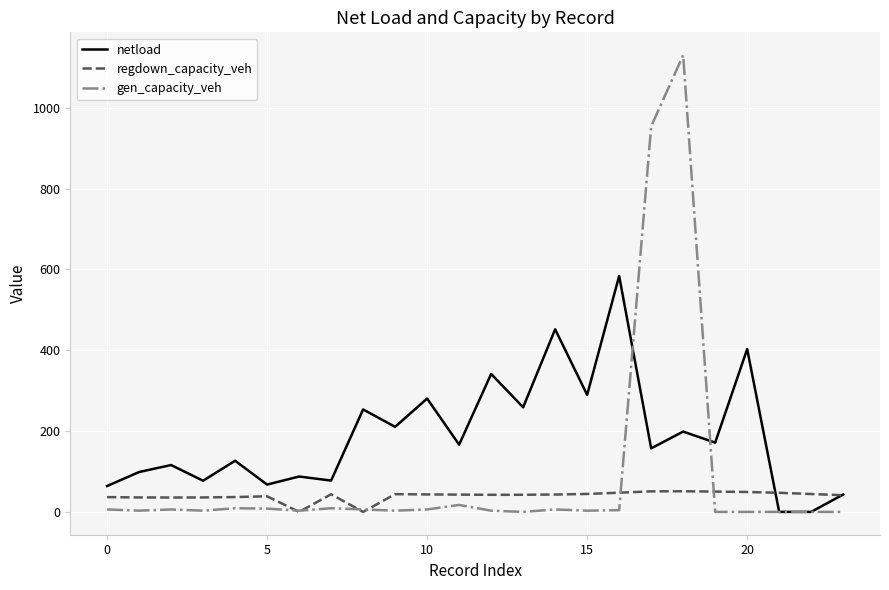

What are all the series names shown in the legend?

netload, regdown_capacity_veh, gen_capacity_veh